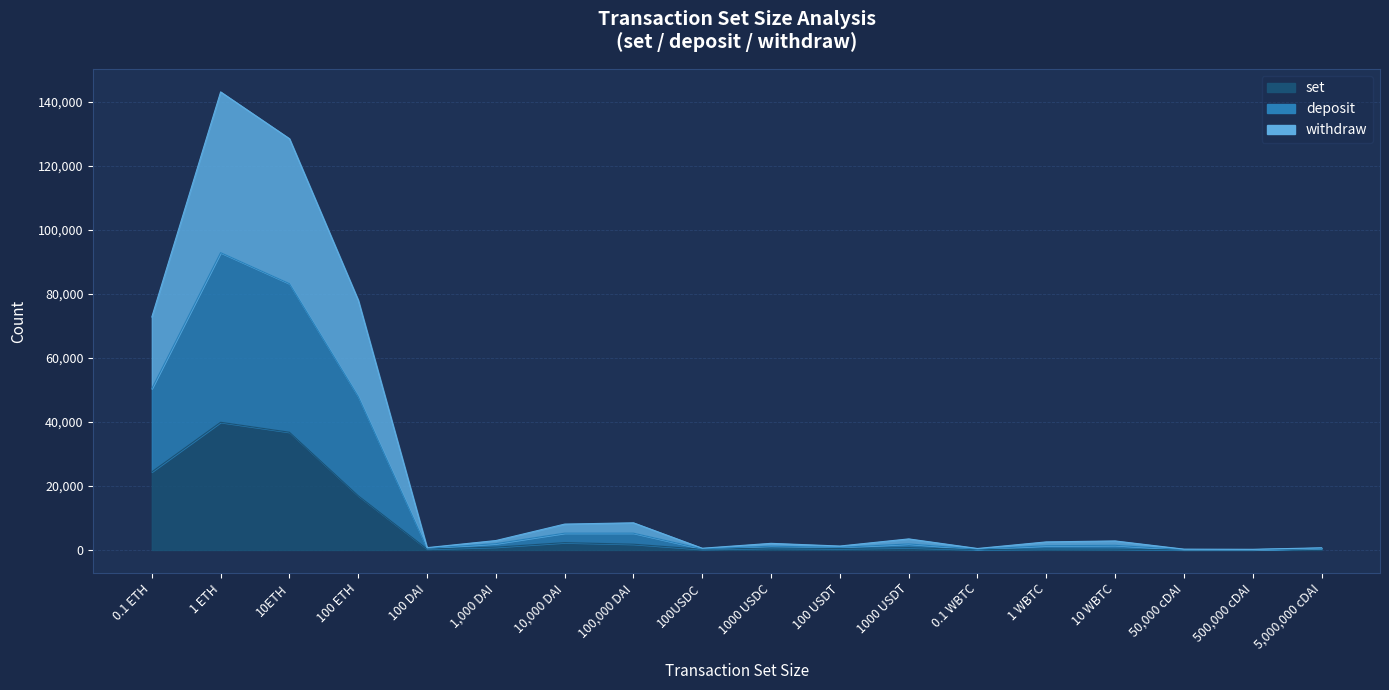

Which category has the highest value across all series?

1 ETH